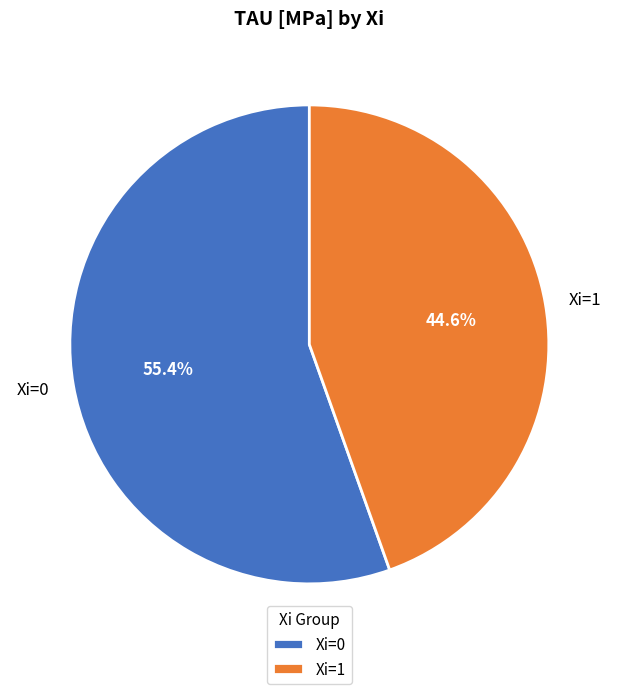

Which slice is the smallest?

Xi=1